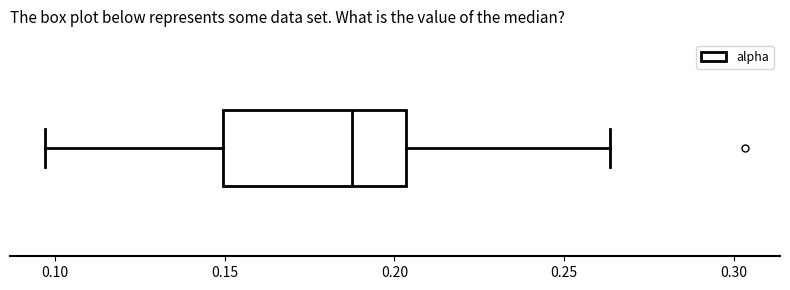

Transcribe this box plot: give where the median line is, the range the box spans, and where the two whiskers end, as read against the x-axis. The values are not printed on the chart, so give them approximately, as read against the axis.

median 0.190, box 0.150 to 0.205, whiskers 0.095 to 0.265